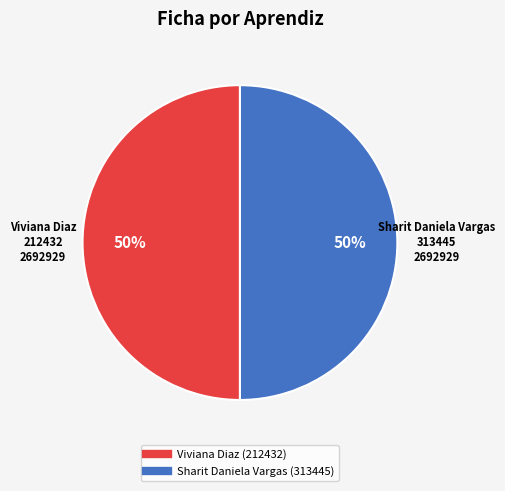

How many slices are in this pie chart?

2